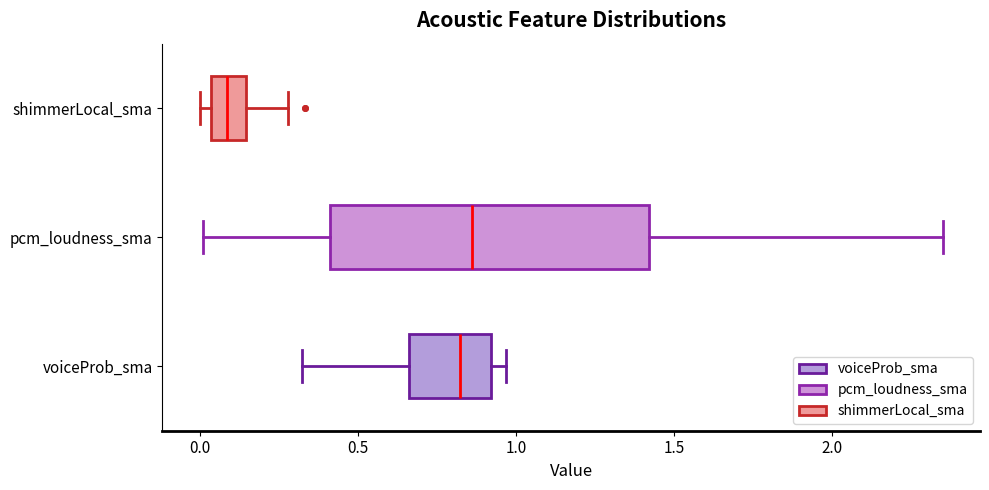

Reading bottom to top, transcribe this box plot: for each box, give where its median line is, the range the box spans, and where its two whiskers end, as read against the x-axis. The values are not printed on the chart, so give them approximately, as read against the axis.

voiceProb_sma: median 0.80, box 0.65 to 0.90, whiskers 0.30 to 0.95
pcm_loudness_sma: median 0.85, box 0.40 to 1.40, whiskers 0.00 to 2.35
shimmerLocal_sma: median 0.10, box 0.05 to 0.15, whiskers 0.00 to 0.30